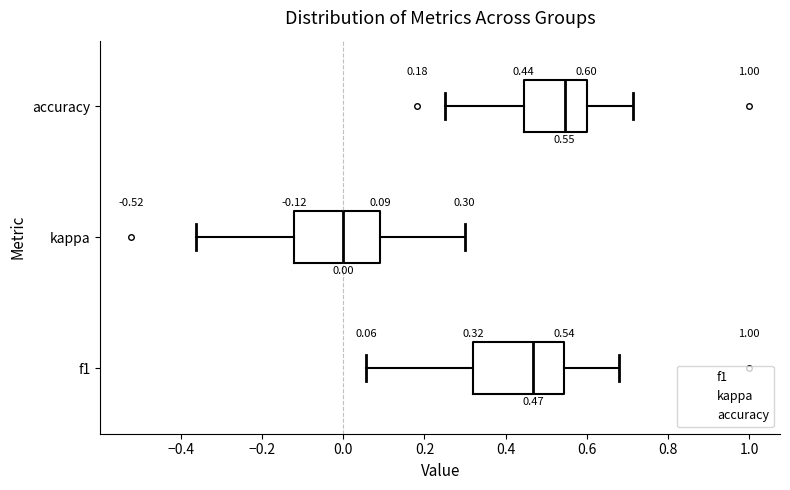

Which box has the furthest to the right median line?

accuracy